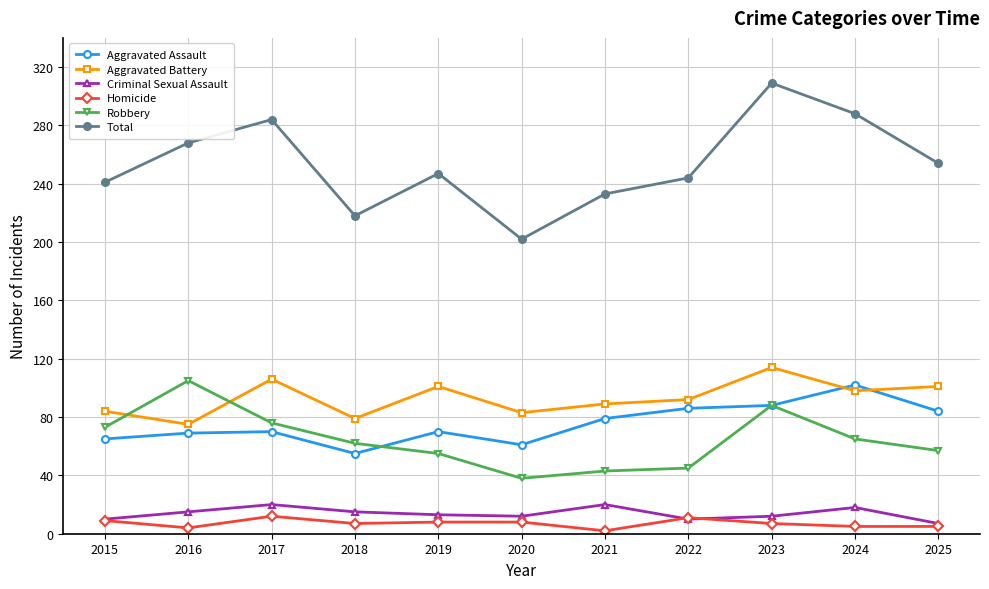

True or false: Total has more than 0 points higher than both neighbors.

True